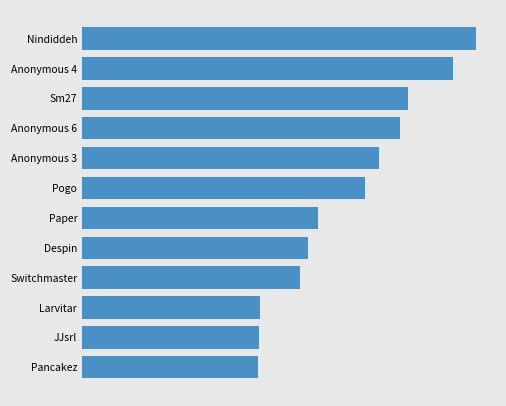

Are the bars horizontal?

Yes